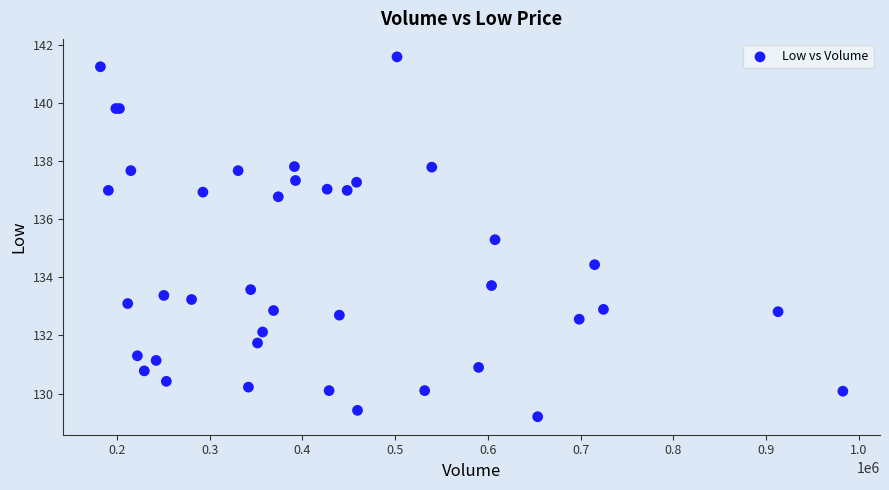

What Y value in the scatter plot is closest to 135?

135.3